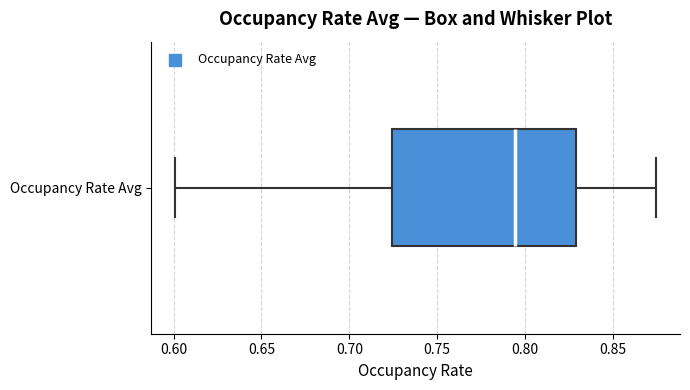

Read this box plot against the x-axis: the position of the median line, the range covered by the box, and the ends of both whiskers. The values are not printed on the chart, so give them approximately, as read against the axis.

median 0.795, box 0.725 to 0.830, whiskers 0.600 to 0.875